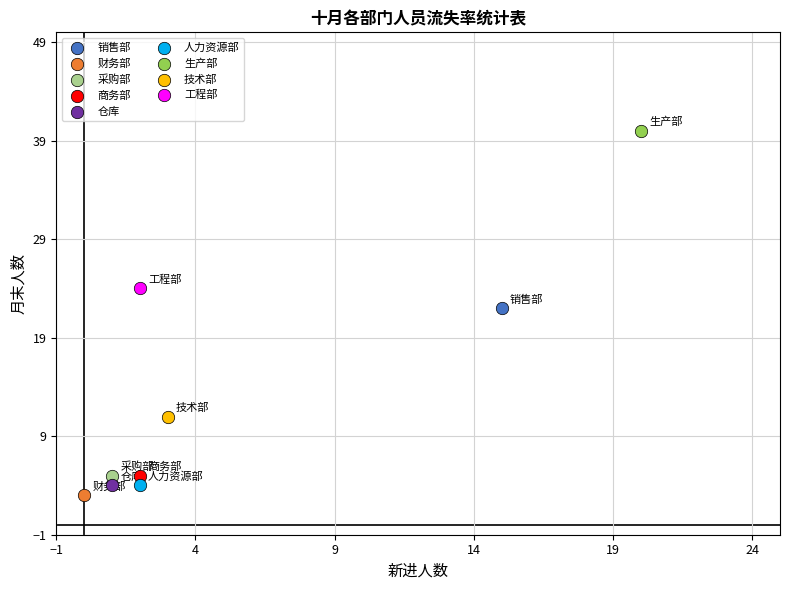

Which series contains the lowest Y value?

财务部